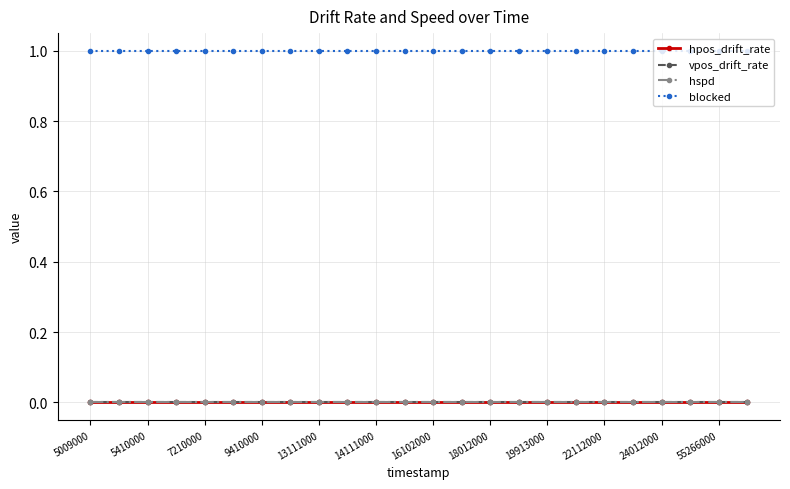

Is this an area chart (filled region under the line)?

No